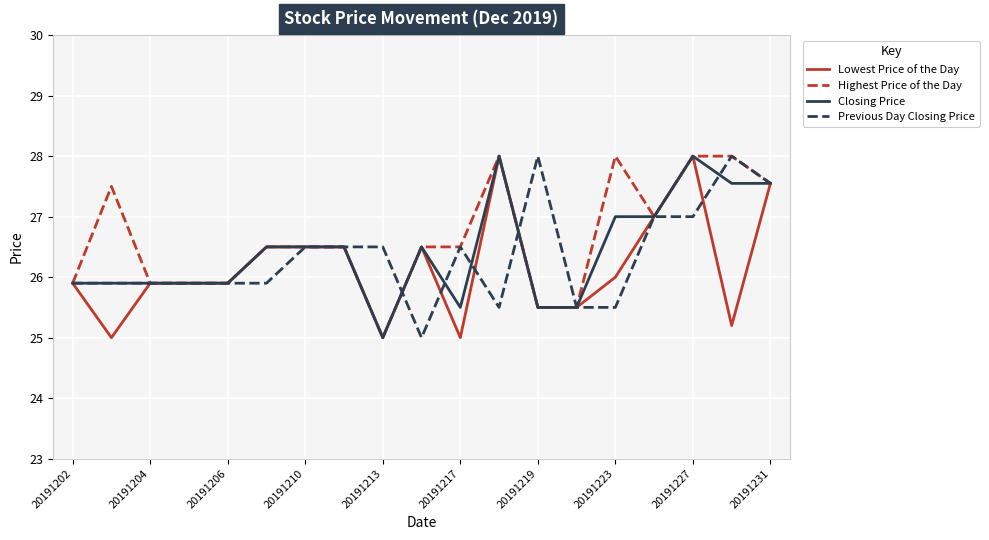

What is the minimum value for Highest Price of the Day?

25.0